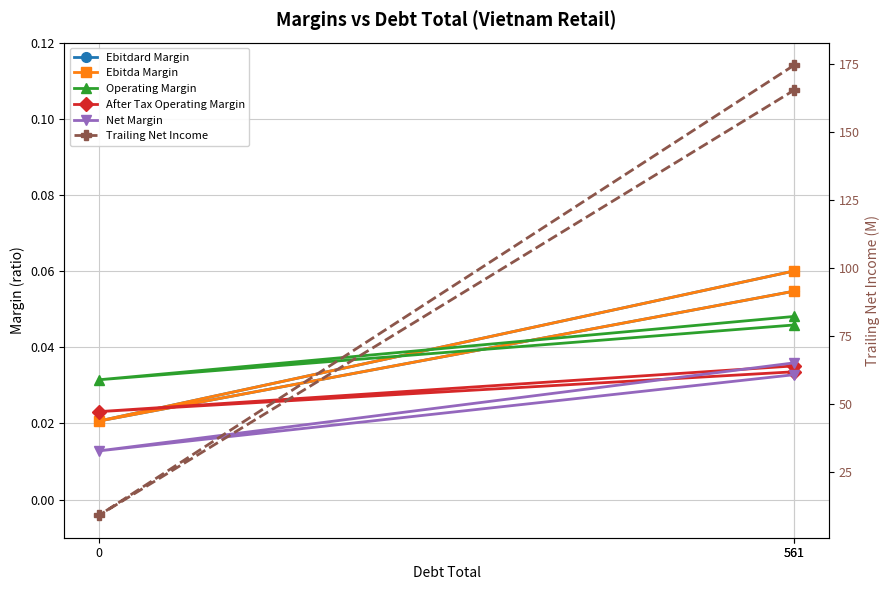

What are all the series names shown in the legend?

Ebitdard Margin, Ebitda Margin, Operating Margin, After Tax Operating Margin, Net Margin, Trailing Net Income